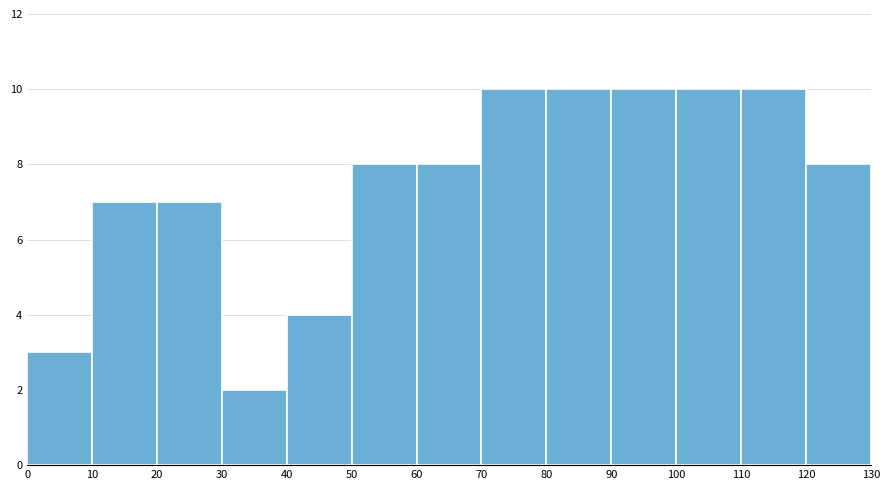

Reading left to right, transcribe this chart: for each bar, give the range it covers on the x-axis and its height. The values are not printed on the chart, so give them approximately, as read against the axis.

0 to 10: 3
10 to 20: 7
20 to 30: 7
30 to 40: 2
40 to 50: 4
50 to 60: 8
60 to 70: 8
70 to 80: 10
80 to 90: 10
90 to 100: 10
100 to 110: 10
110 to 120: 10
120 to 130: 8